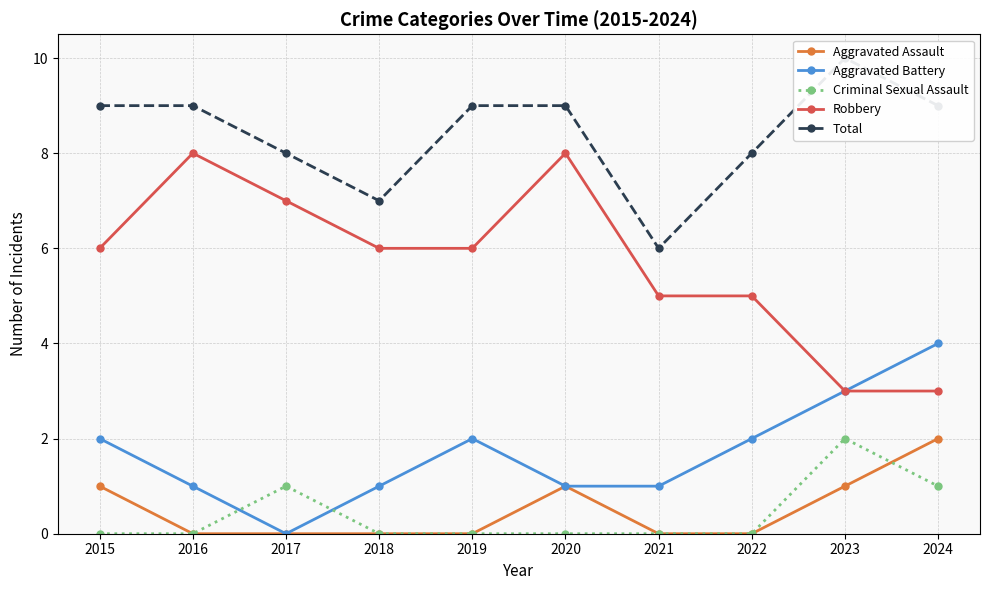

How many positive values does the Aggravated Battery series have?

9